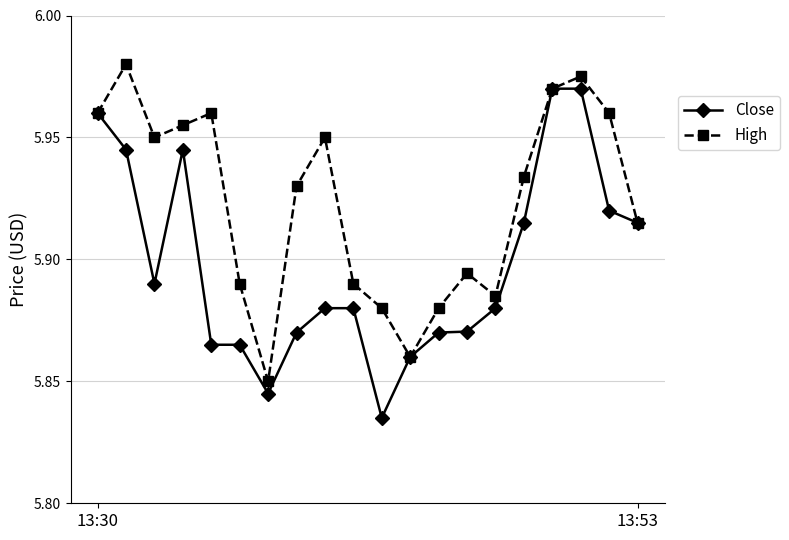

In High, how many points are lower than both neighbors (excluding endpoints)?

4